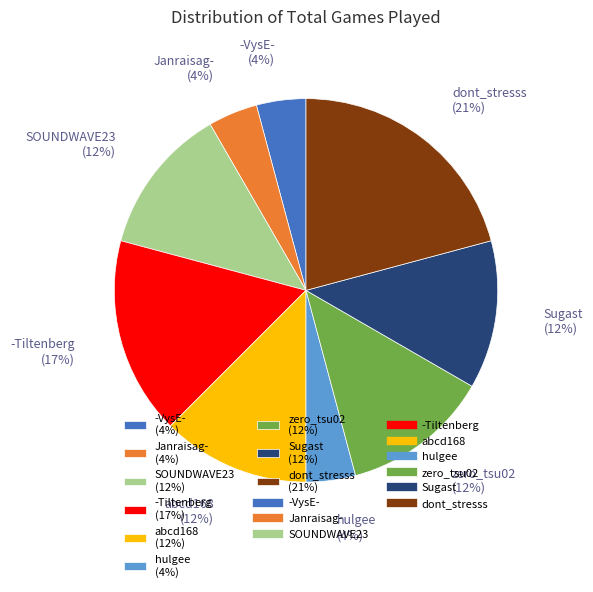

To the nearest percent, what portion does Janraisag- represent?

4%